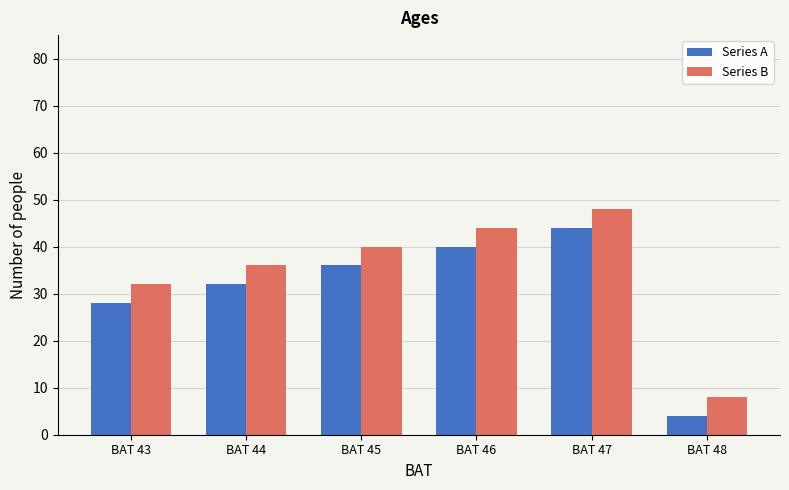

What is the difference between the Series A values at BAT 43 and BAT 45?

8